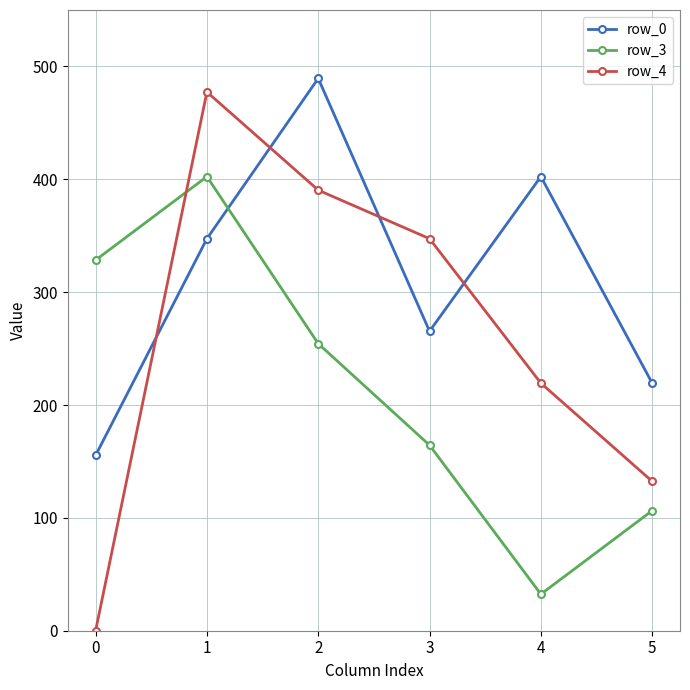

How many times do row_4 and row_0 cross each other?

4